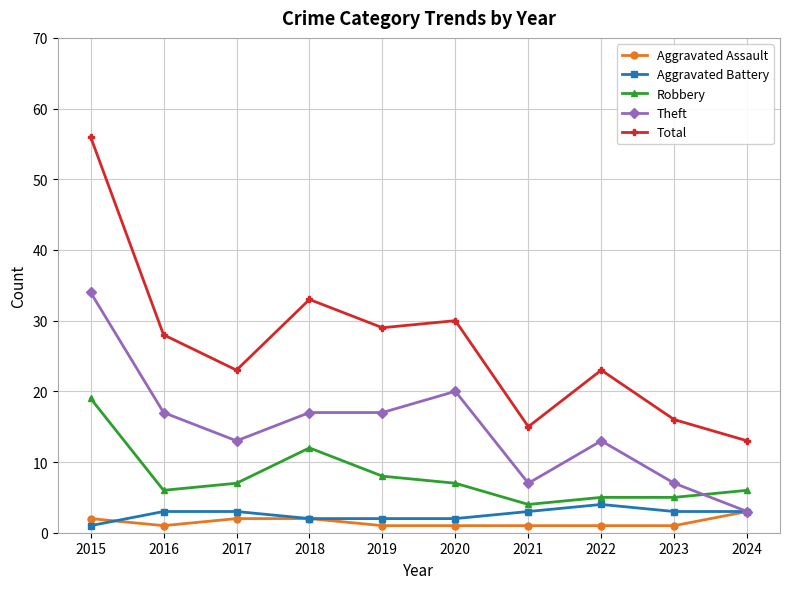

Is it true that Total equals 29 at 2019?

True